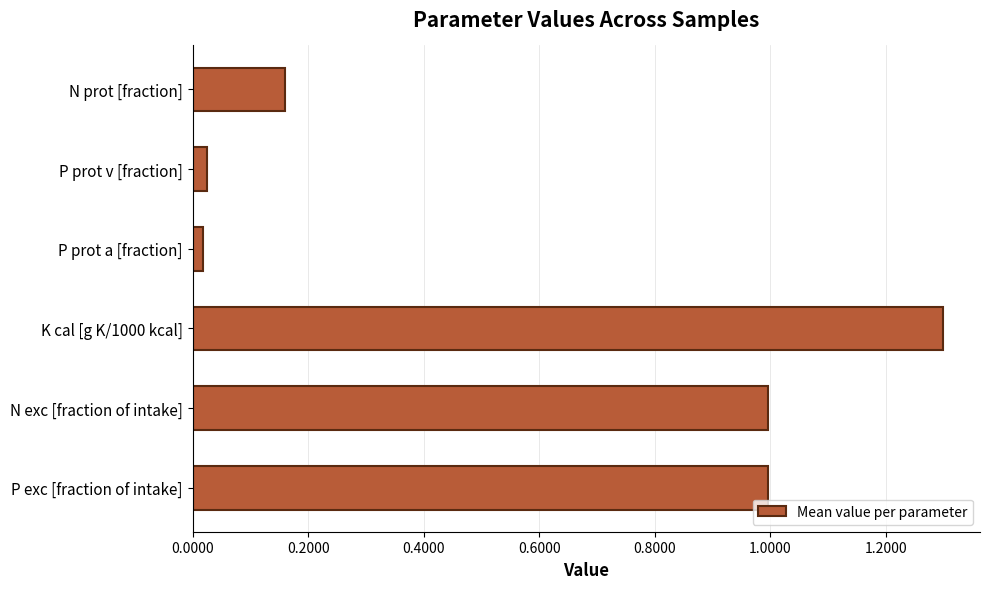

Between K cal [g K/1000 kcal] and P exc [fraction of intake], which is larger?

K cal [g K/1000 kcal]